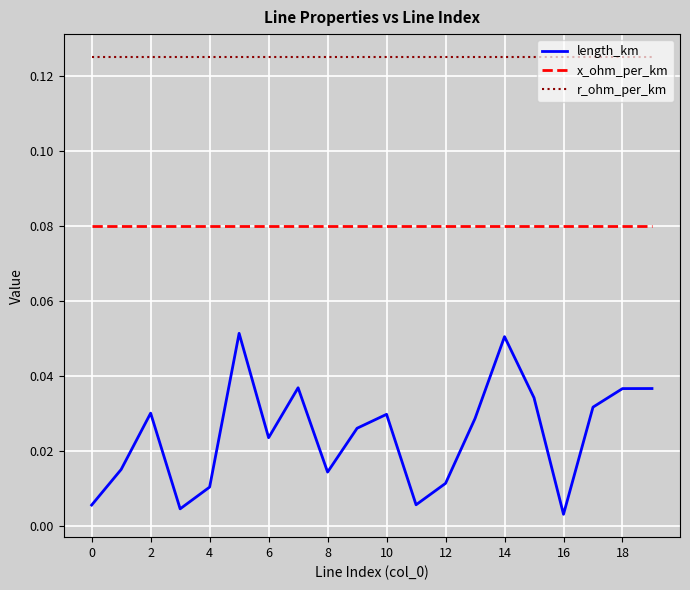

True or false: x_ohm_per_km and r_ohm_per_km cross at least once.

False